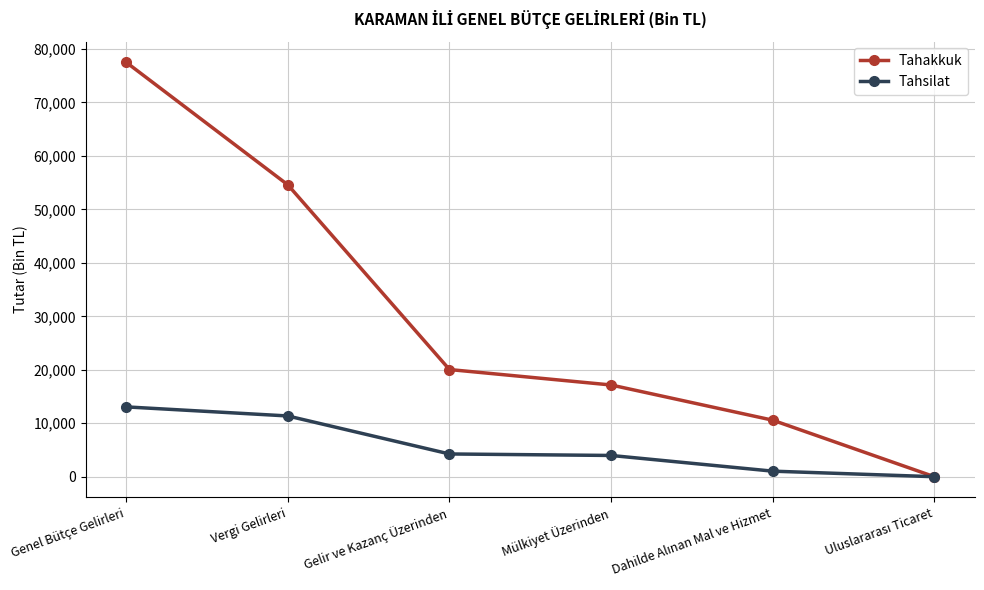

Is it true that Tahakkuk equals 29897 at Gelir ve Kazanç Üzerinden?

False